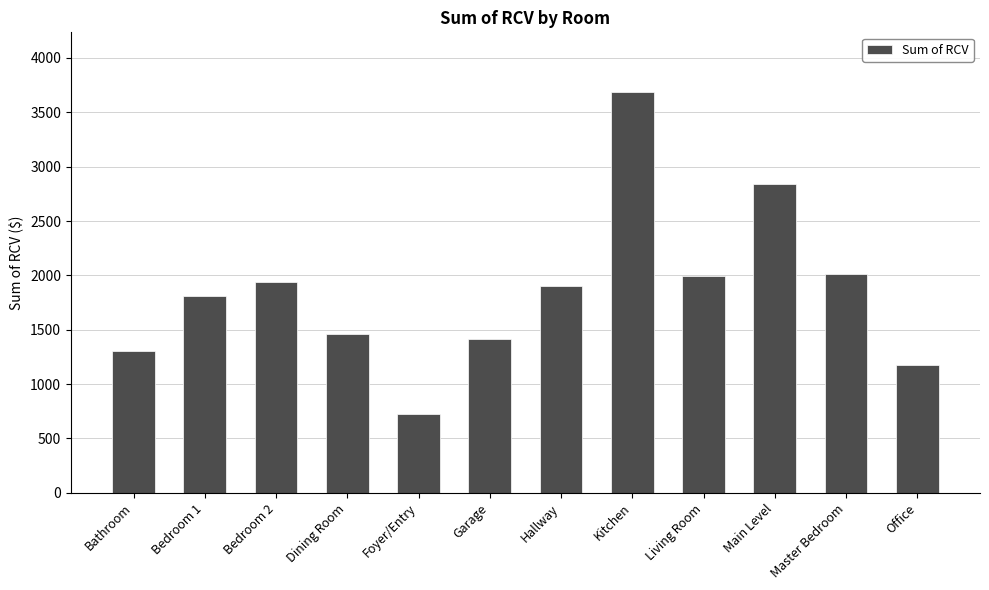

What is the label of the 7th bar from the right?

Garage